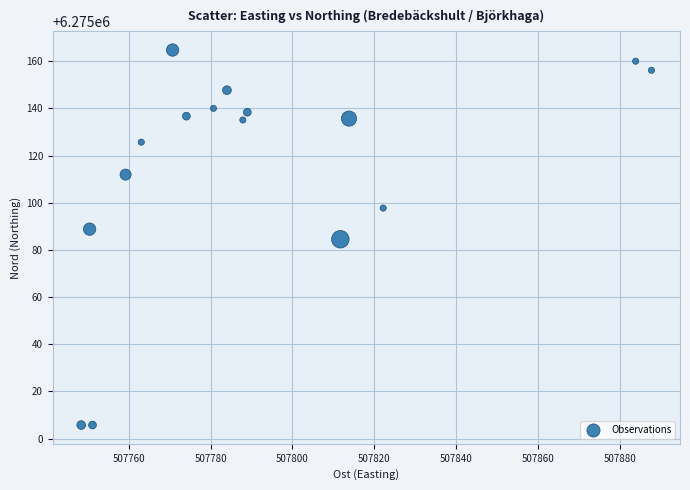

What is the range of X values (max minus min)?

139.2